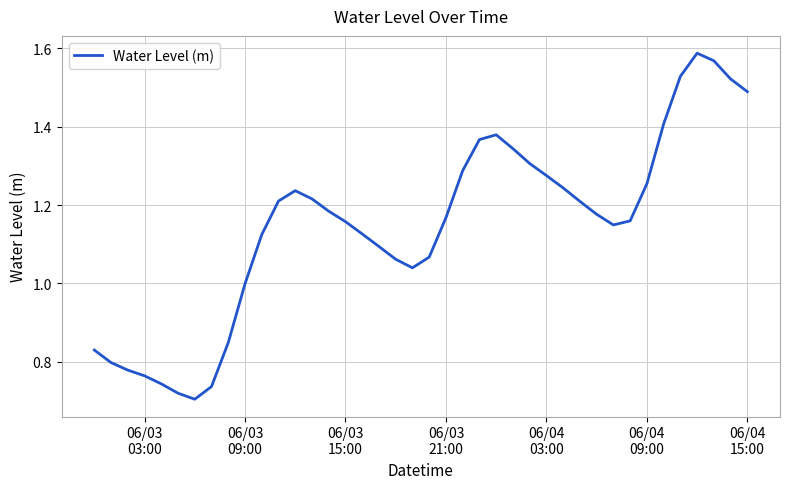

How many lines are shown in the chart?

1